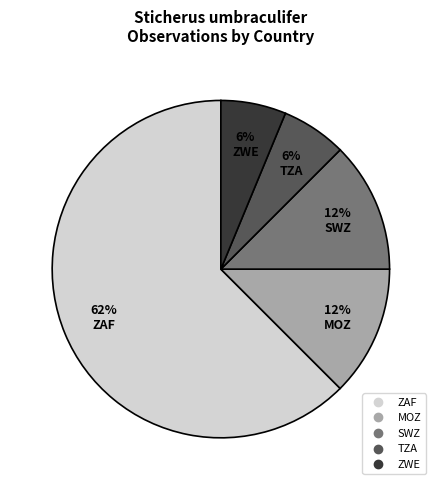

Does any single category account for the majority?

Yes